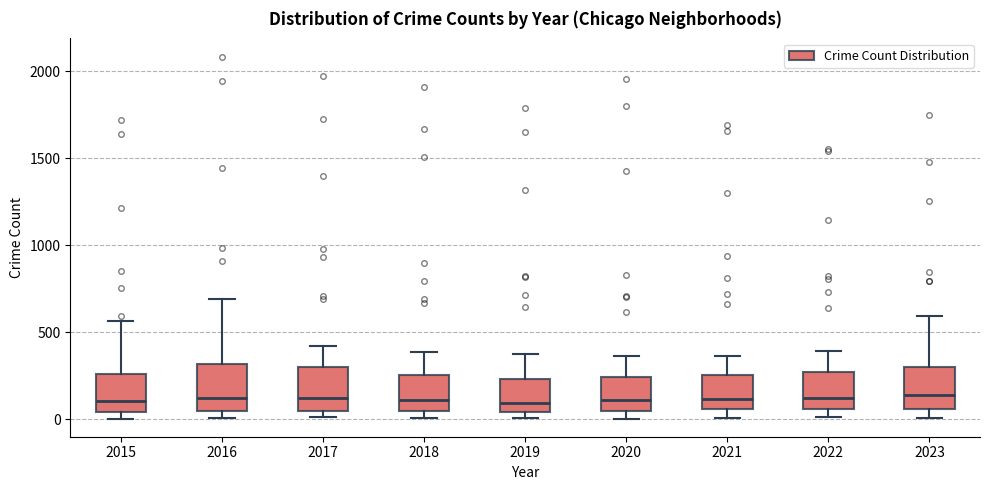

Reading left to right, read every box against the y-axis: the position of its median line, the range the box covers, and the ends of its whiskers. The values are not printed on the chart, so give them approximately, as read against the axis.

2015: median 100, box 50 to 250, whiskers 0 to 550
2016: median 150, box 50 to 300, whiskers 0 to 700
2017: median 100, box 50 to 300, whiskers 0 to 400
2018: median 100, box 50 to 250, whiskers 0 to 400
2019: median 100, box 50 to 250, whiskers 0 to 400
2020: median 100, box 50 to 250, whiskers 0 to 350
2021: median 100, box 50 to 250, whiskers 0 to 350
2022: median 100, box 50 to 250, whiskers 0 to 400
2023: median 150, box 50 to 300, whiskers 0 to 600